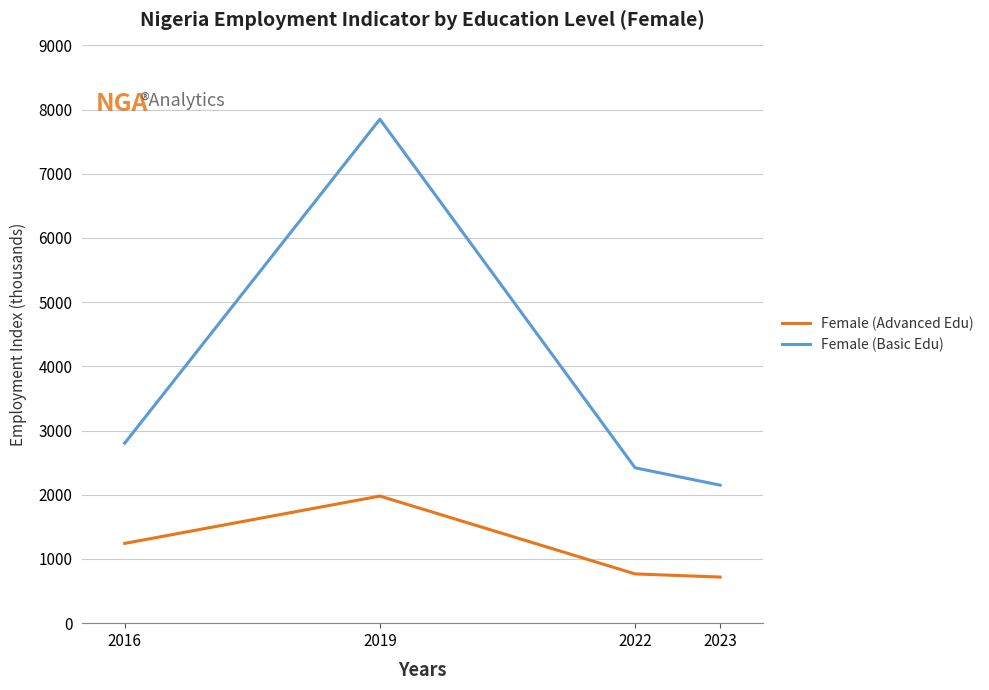

True or false: Female (Basic Edu) and Female (Advanced Edu) cross at least once.

False